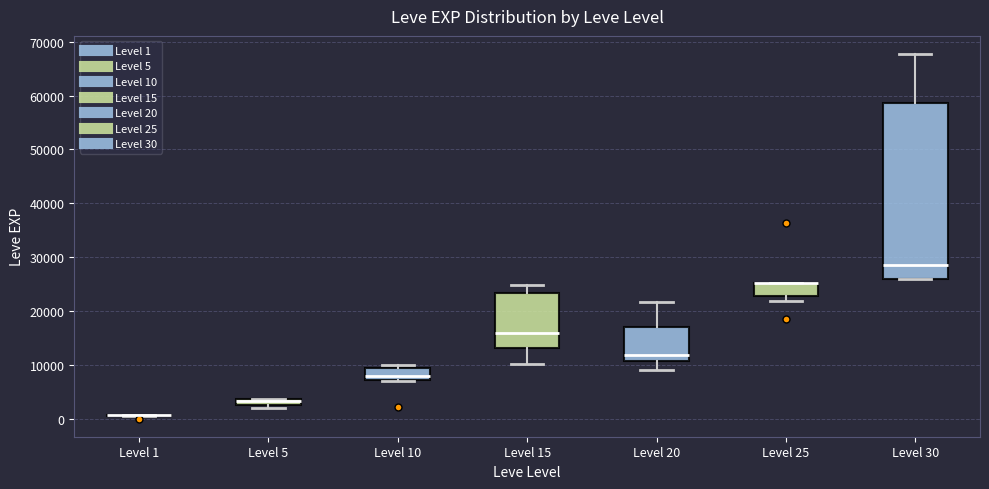

Which box is the tallest, from its lower edge to its upper edge?

Level 30